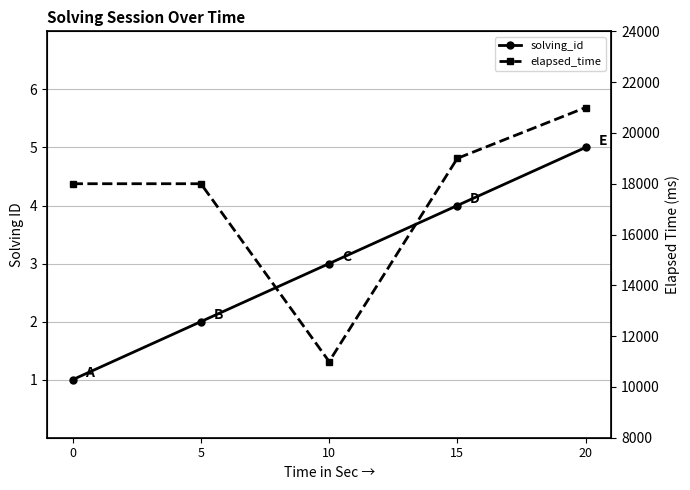

True or false: elapsed_time has a value of 27308 at 20.

False